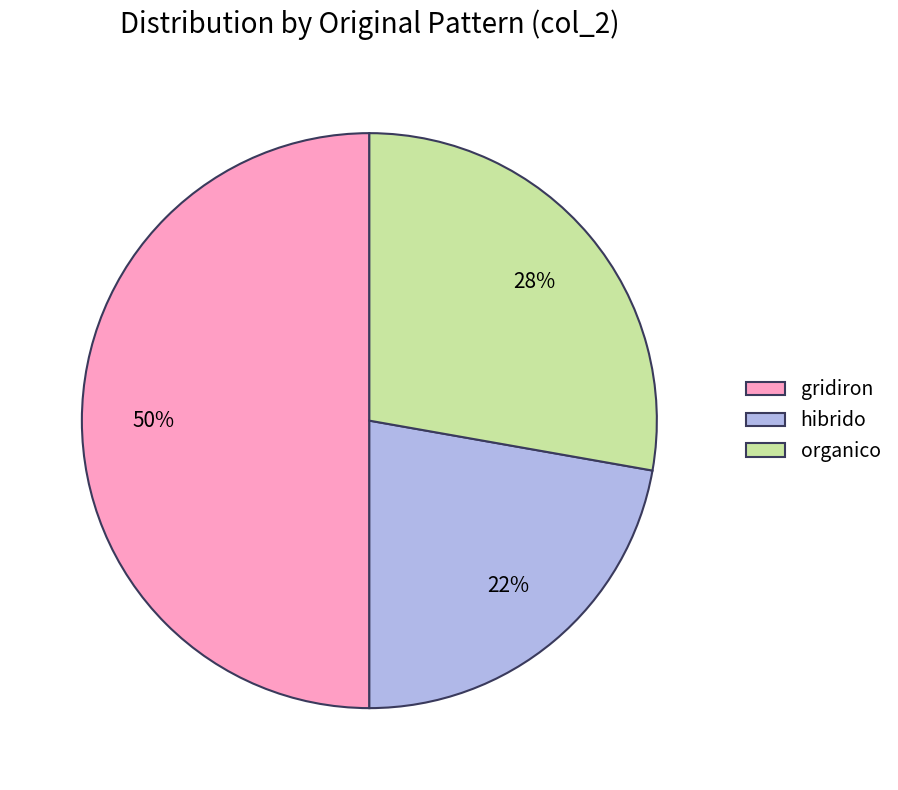

To the nearest percent, what portion does gridiron represent?

50%